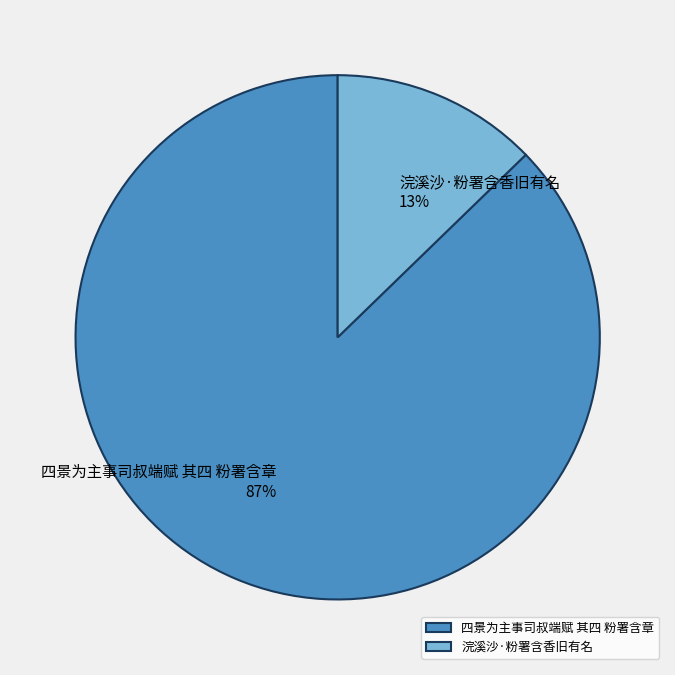

How many segments does this pie chart have?

2